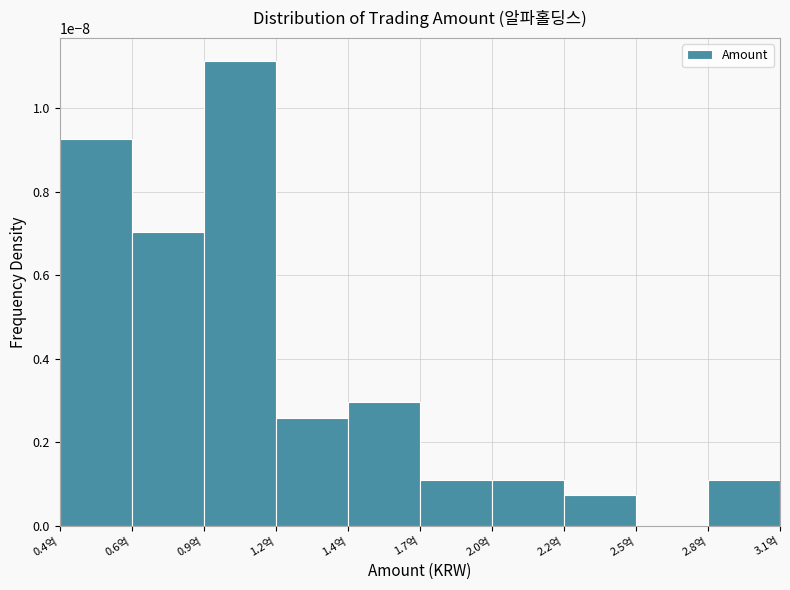

Which category has the highest value across all series?

0.9억